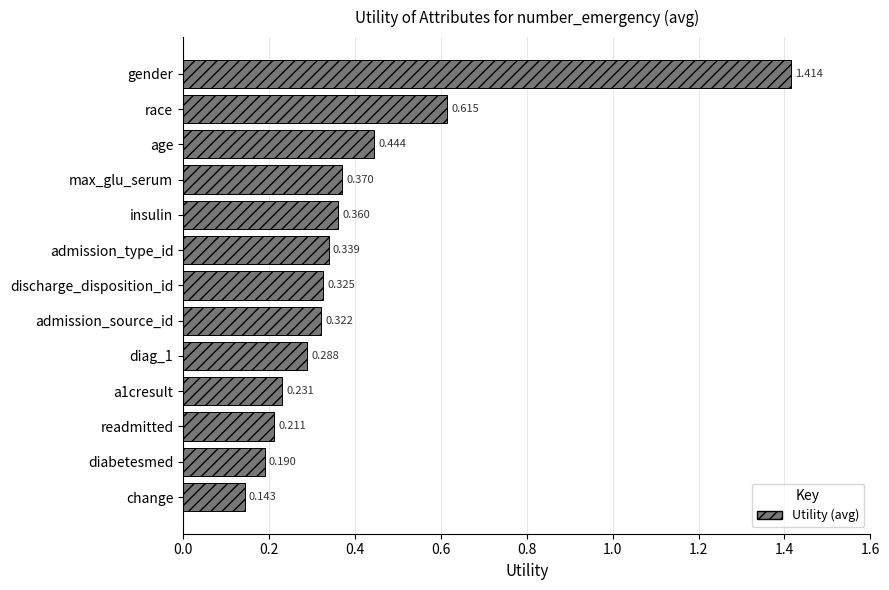

Rank the categories by value from lowest to highest.

change, diabetesmed, readmitted, a1cresult, diag_1, admission_source_id, discharge_disposition_id, admission_type_id, insulin, max_glu_serum, age, race, gender